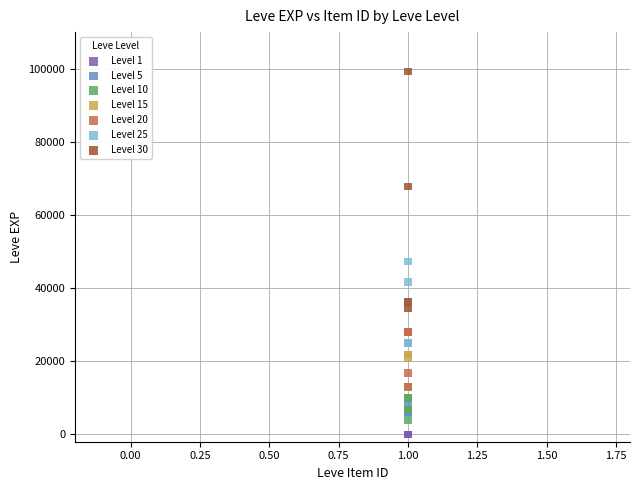

Which series contains the highest Y value?

Level 30